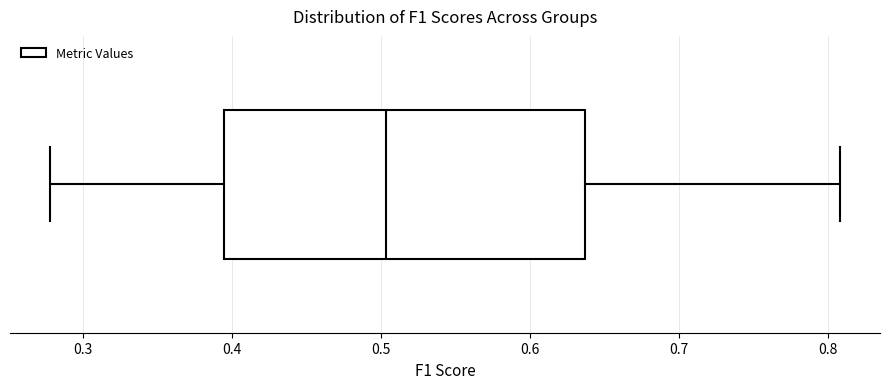

Where does the right whisker of the box end on the x-axis? The values are not printed on the chart, so give them approximately, as read against the axis.

0.81